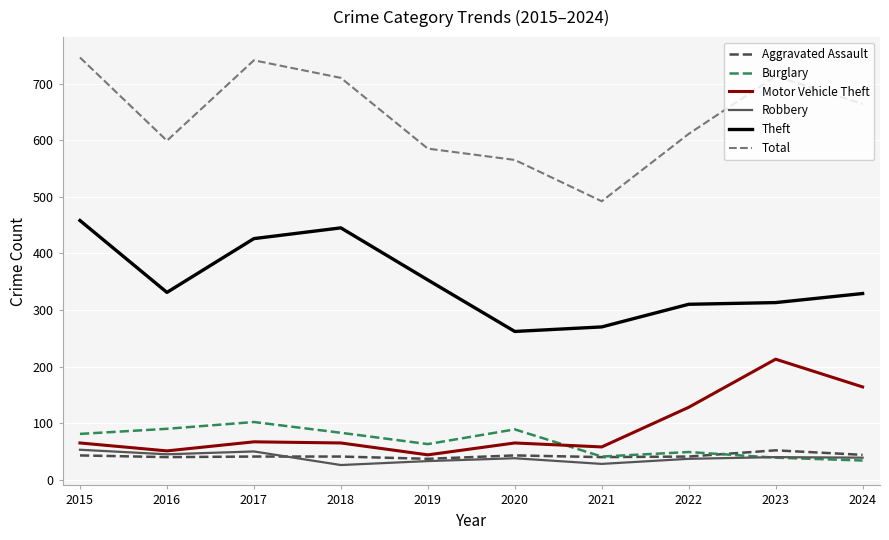

Which series has the largest total across all categories?

Total